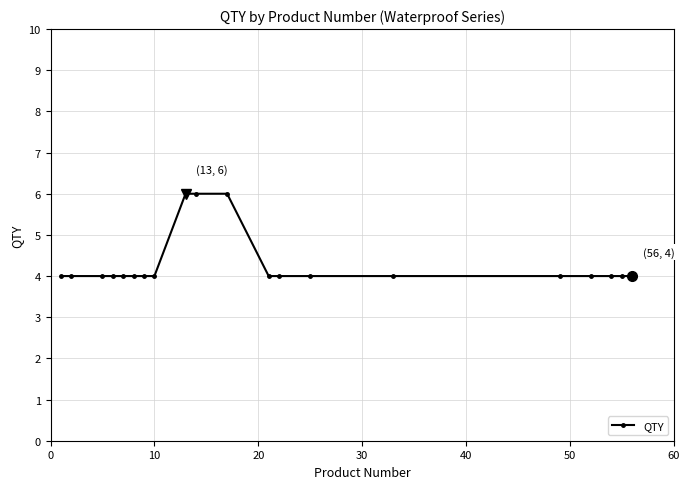

What is the average value?

4